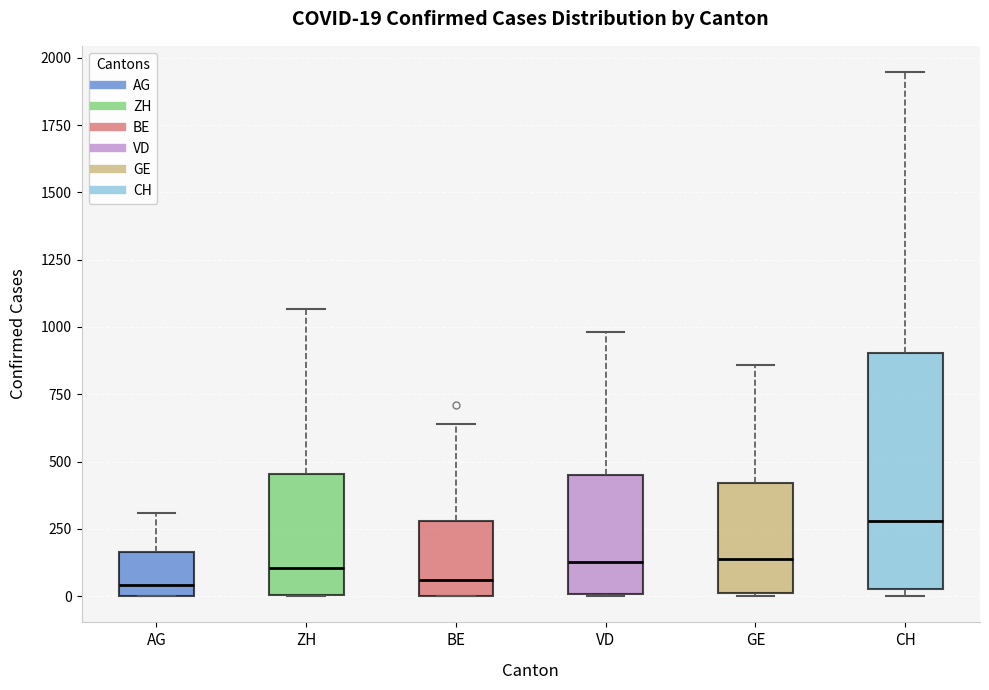

Comparing the boxes themselves (not the whiskers), which one is the tallest?

CH